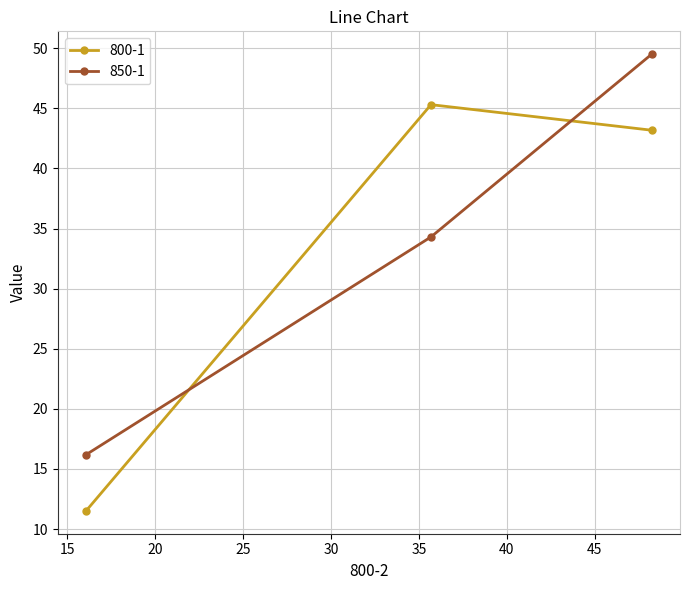

At which label is 850-1 closest to 32?

35.68756710564387